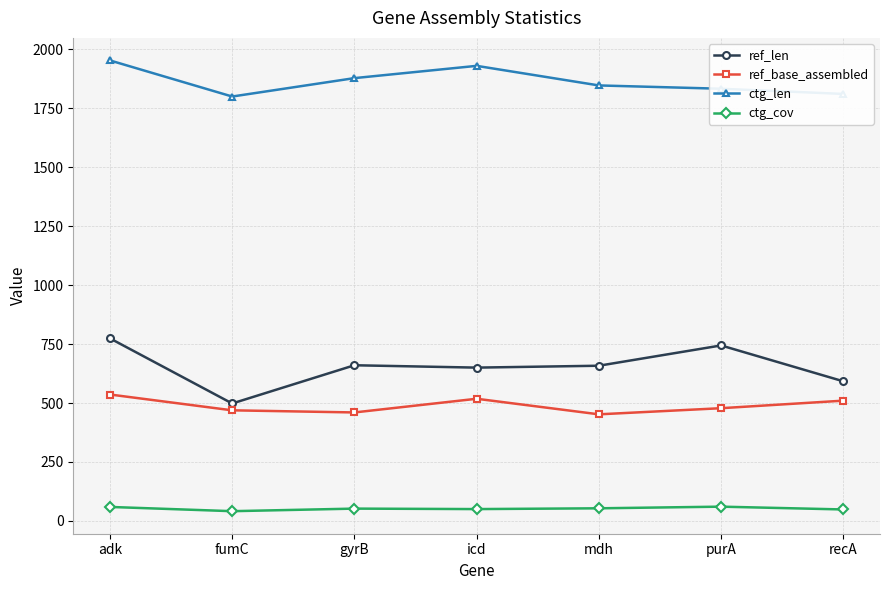

Where does the ref_len series first go above 658?

adk